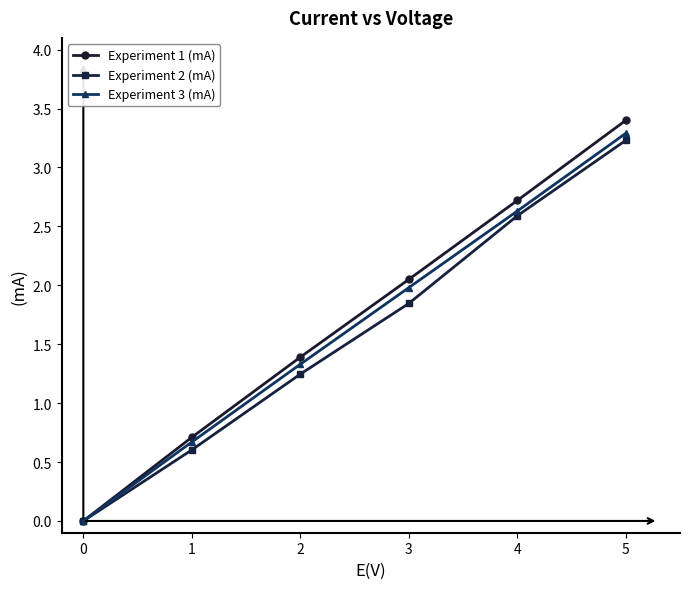

True or false: Experiment 2 (mA) has more than 2 points higher than both neighbors.

False